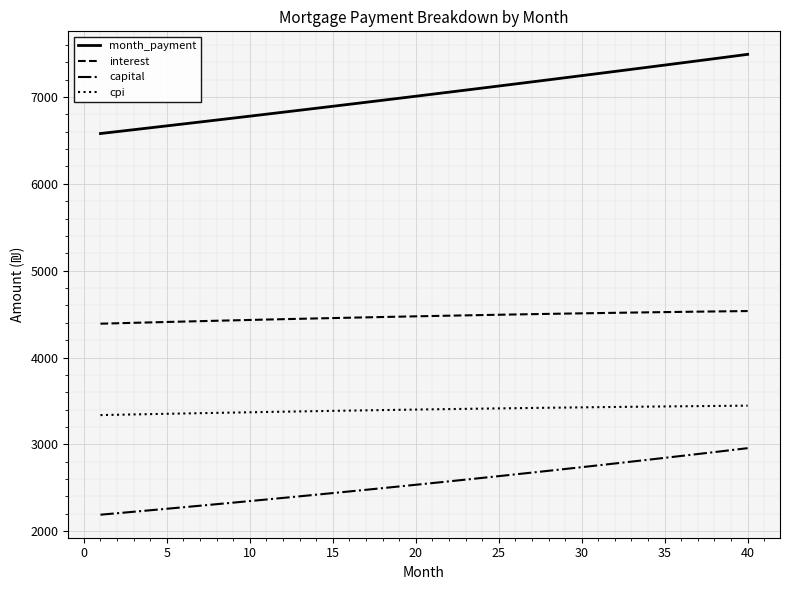

Rank the series by their average value, from lowest to highest.

capital, cpi, interest, month_payment